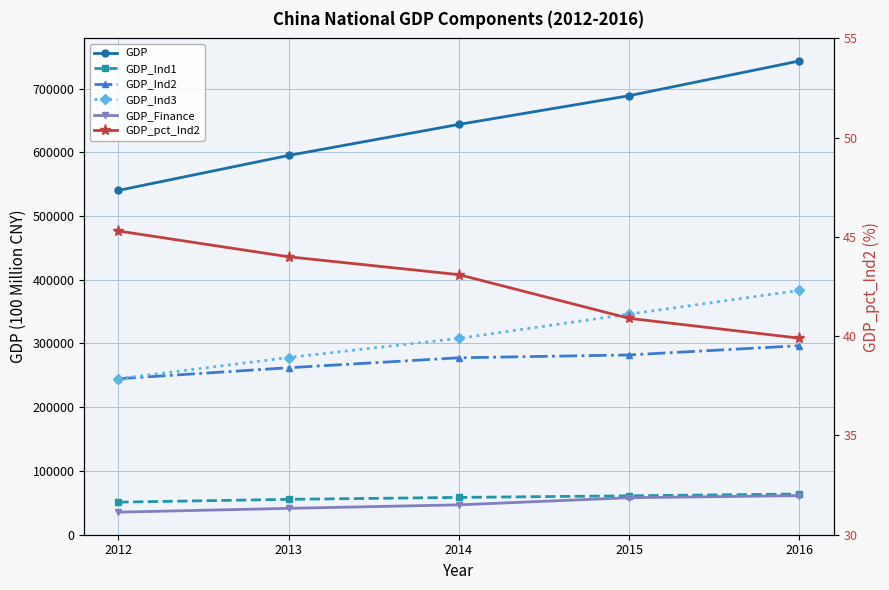

Is this an area chart (filled region under the line)?

No